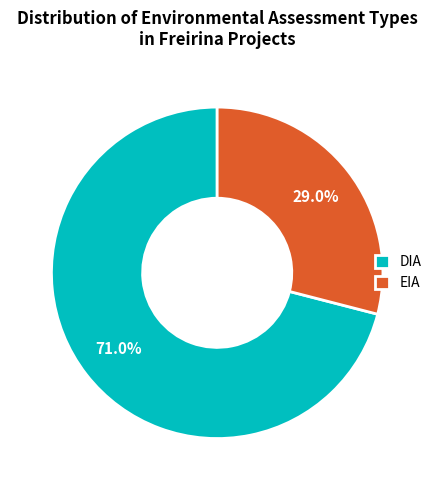

To the nearest percent, what is the combined percentage of EIA and DIA?

100%